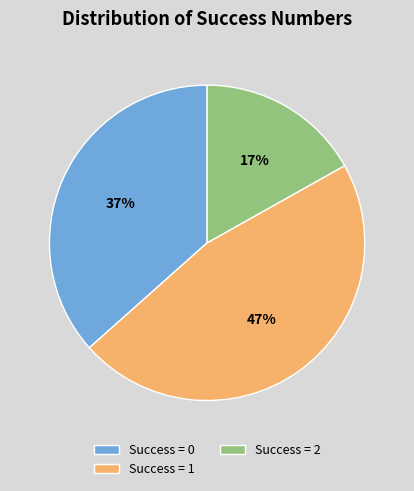

Rank the categories by value from highest to lowest.

Success = 1, Success = 0, Success = 2